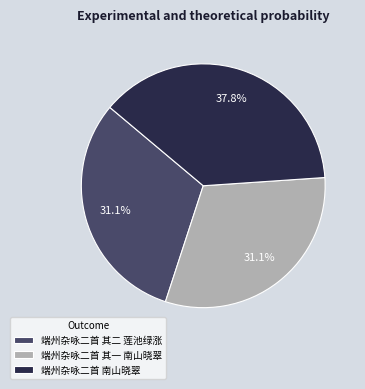

Which has a higher value, 端州杂咏二首 其一 南山晓翠 or 端州杂咏二首 南山晓翠?

端州杂咏二首 南山晓翠